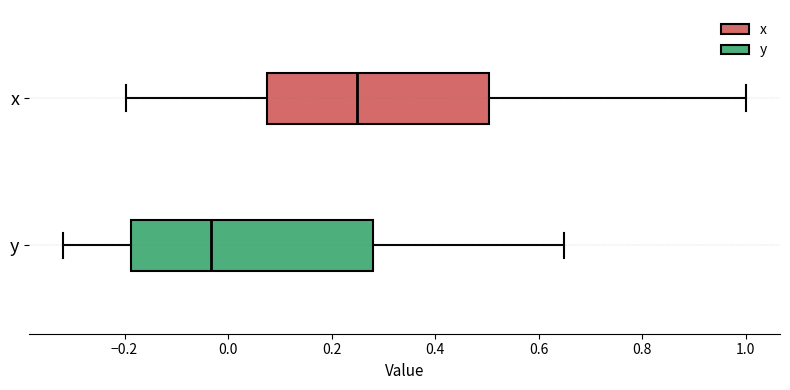

Which box has the furthest to the left median line?

y